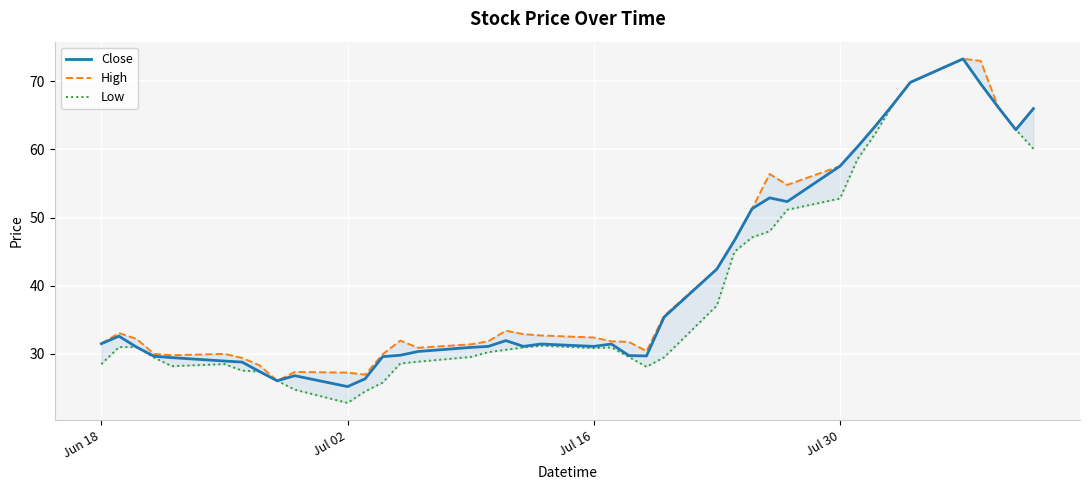

True or false: High and Low cross at least once.

False